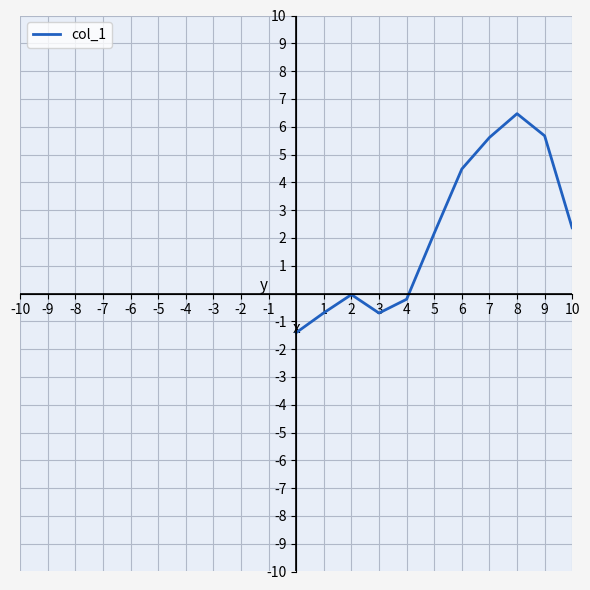

What is the smallest value displayed?

-1.4